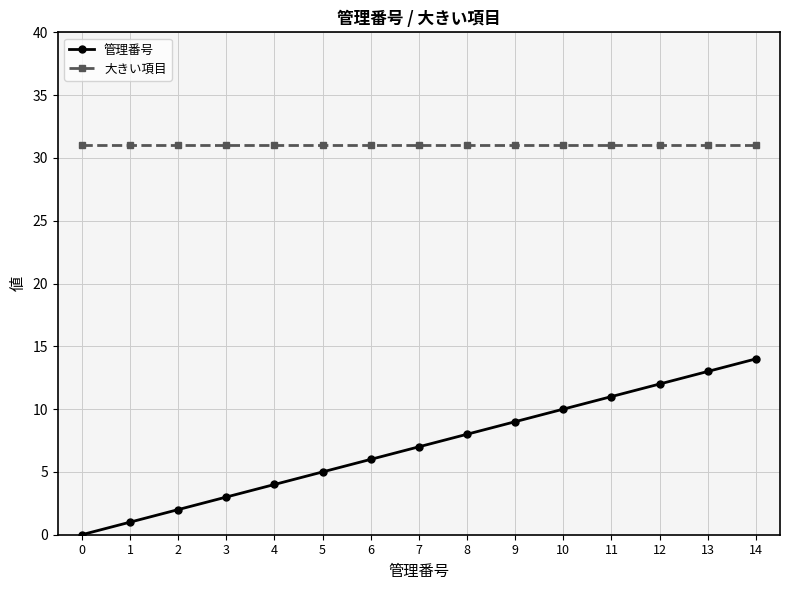

Which series has the largest total across all categories?

大きい項目